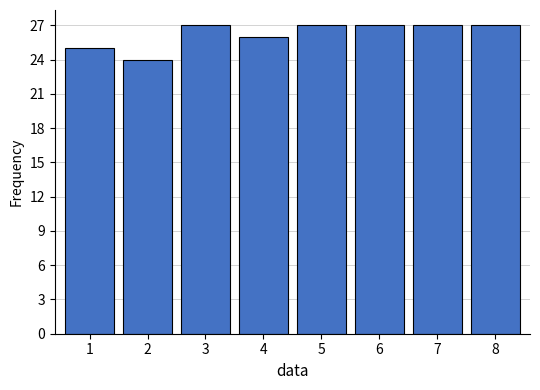

Reading left to right, what are all the values shown in this chart?

25	24	27	26	27	27	27	27